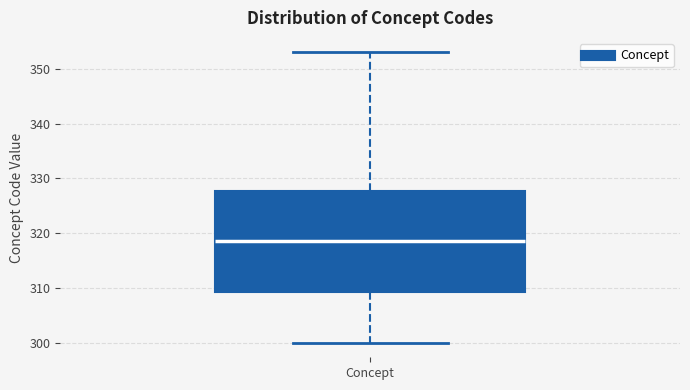

Read this box plot against the y-axis: the position of the median line, the range covered by the box, and the ends of both whiskers. The values are not printed on the chart, so give them approximately, as read against the axis.

median 319, box 309 to 328, whiskers 300 to 353